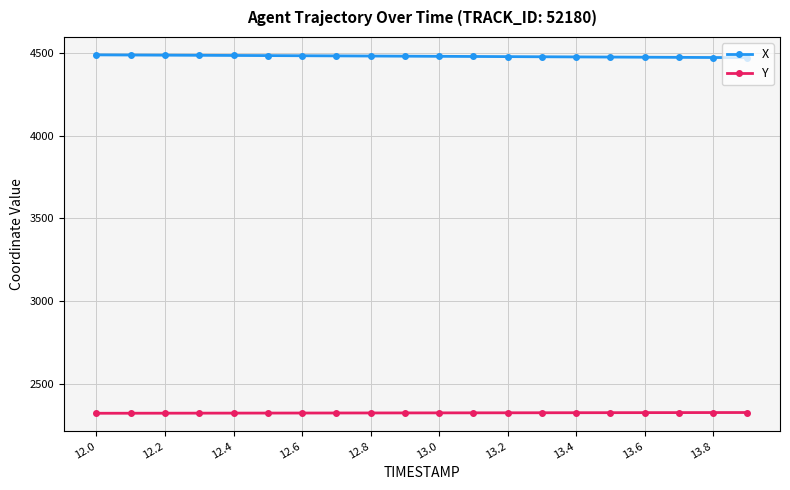

What is the greatest value displayed?

4489.2